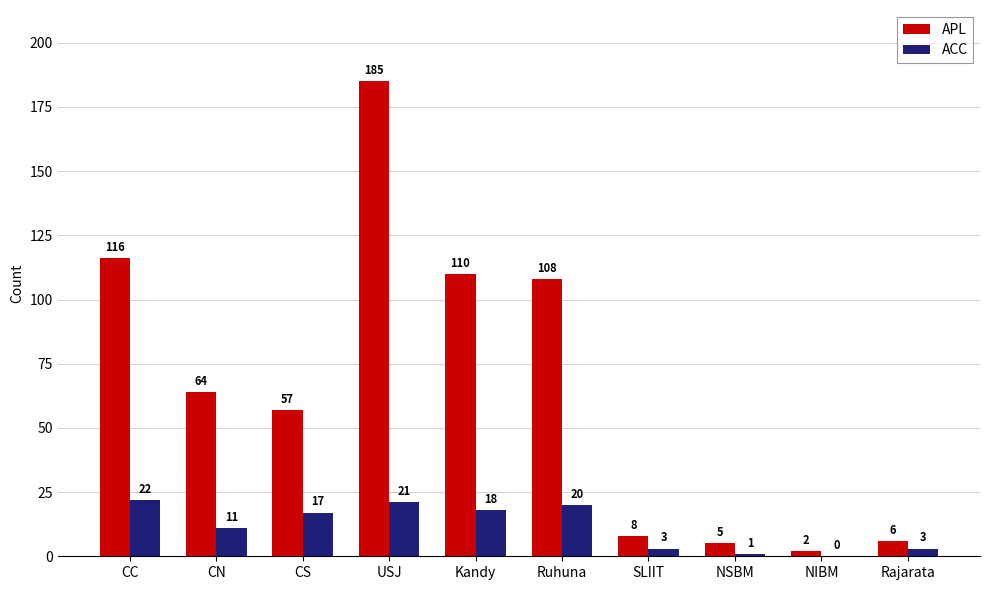

Between SLIIT and Rajarata, which series saw the biggest shift?

APL